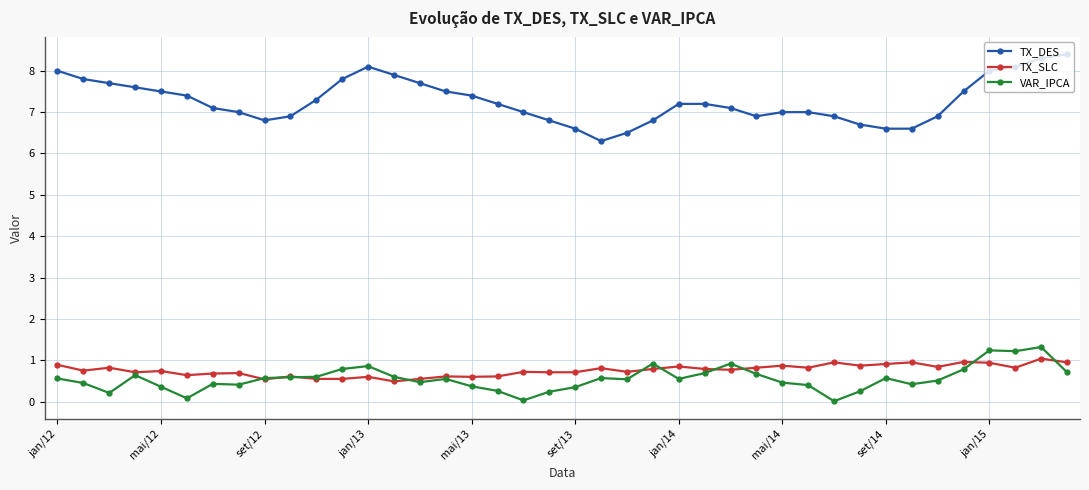

True or false: TX_SLC and TX_DES intersect in this chart.

False